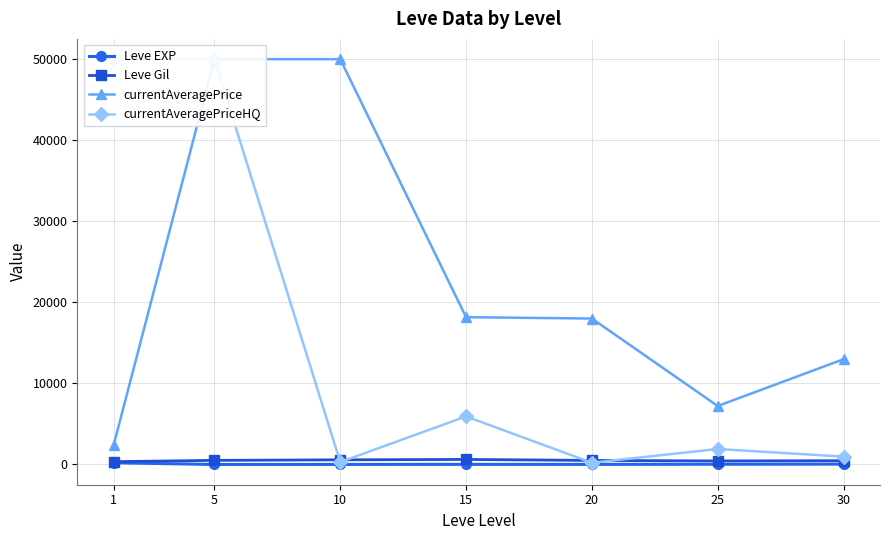

What is the average value of the Leve EXP series?

47.0